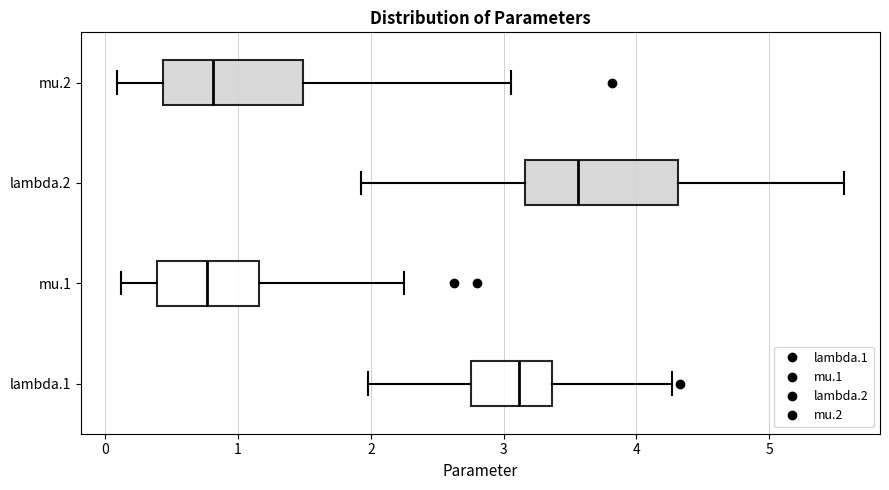

Where does the right whisker of the box for mu.1 end on the x-axis? The values are not printed on the chart, so give them approximately, as read against the axis.

2.2